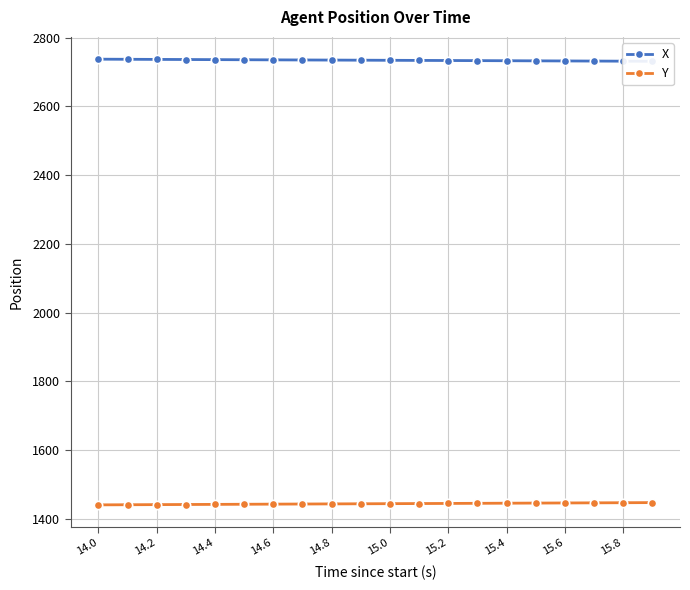

How many values in the Y series are below 1444?

10